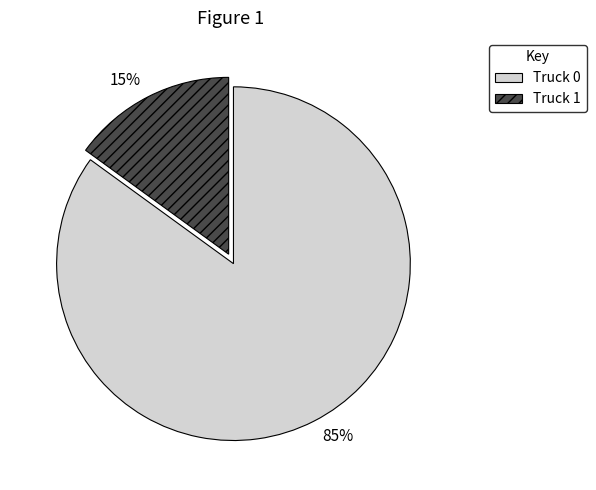

To the nearest percent, what portion does Truck 0 represent?

85%